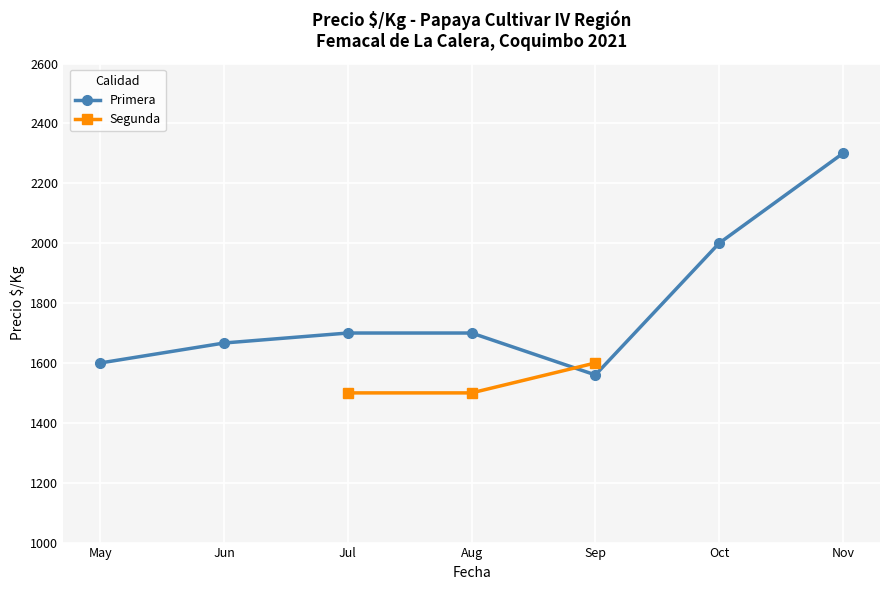

Between May and Jun, which is larger?

Jun